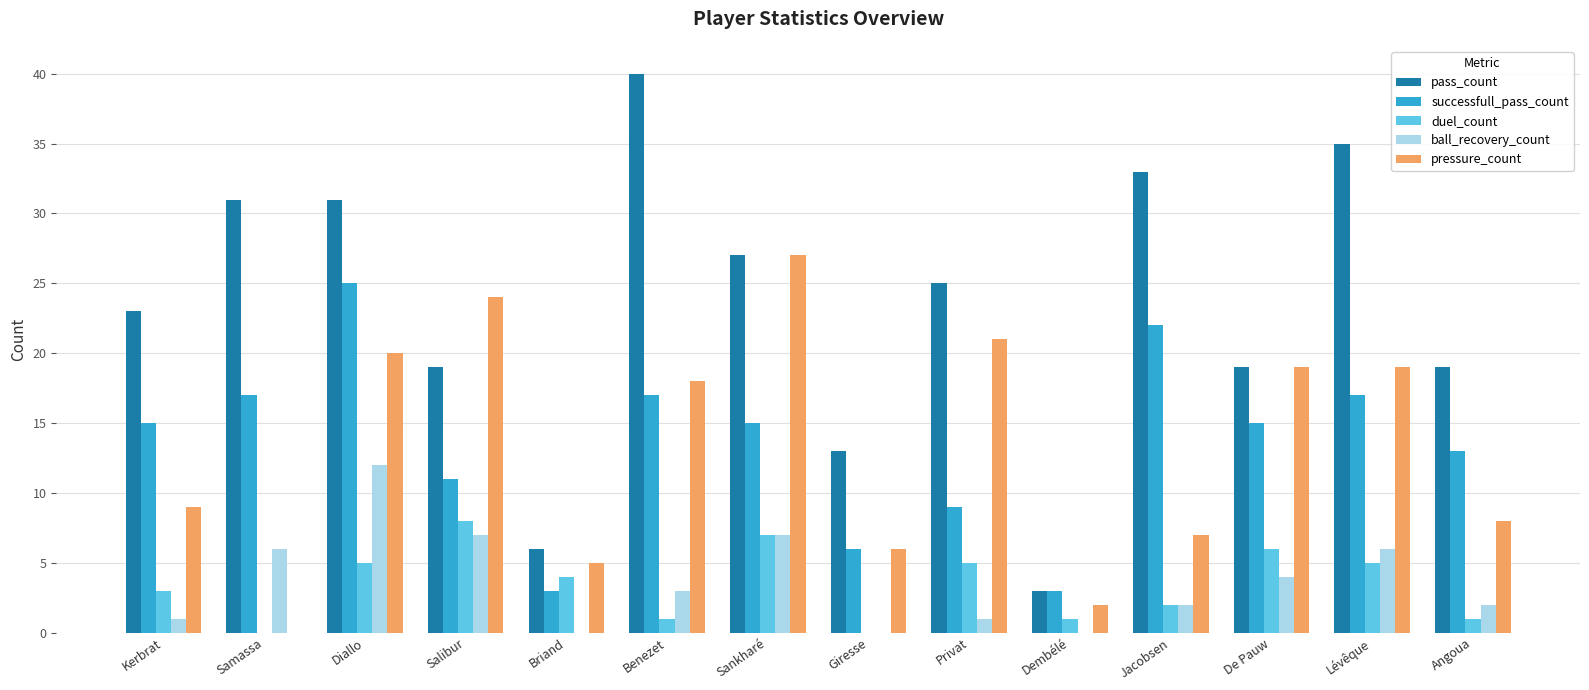

What is the difference between the pressure_count values at Angoua and Privat?

13